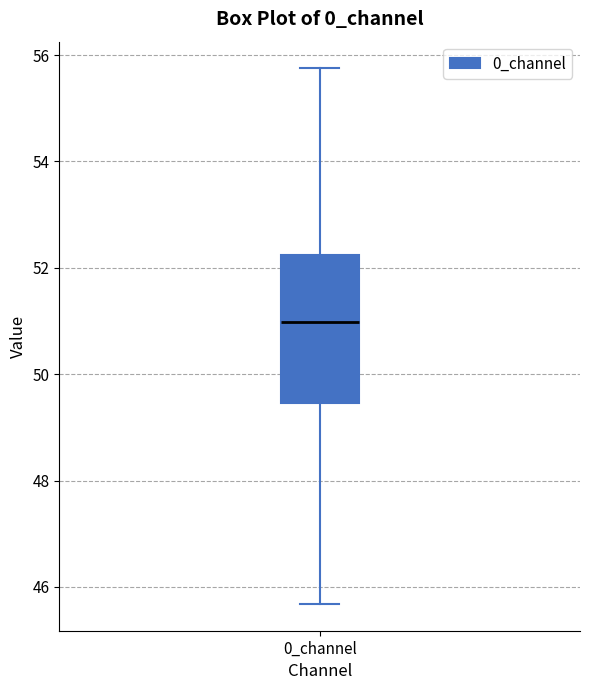

Read this box plot against the y-axis: the position of the median line, the range covered by the box, and the ends of both whiskers. The values are not printed on the chart, so give them approximately, as read against the axis.

median 51.0, box 49.4 to 52.2, whiskers 45.6 to 55.8